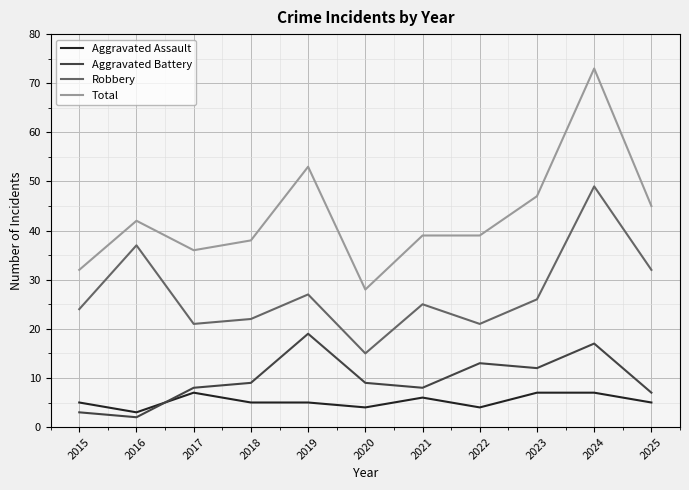

Rank the series at 2025 from lowest to highest value.

Aggravated Assault, Aggravated Battery, Robbery, Total